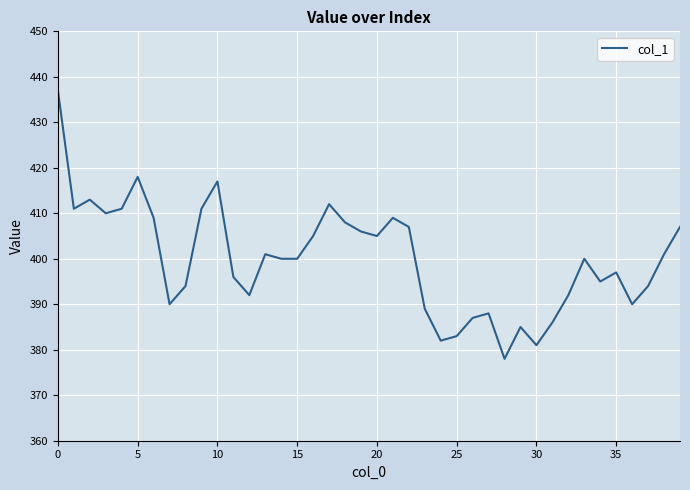

What is the difference between the maximum and minimum values?

59